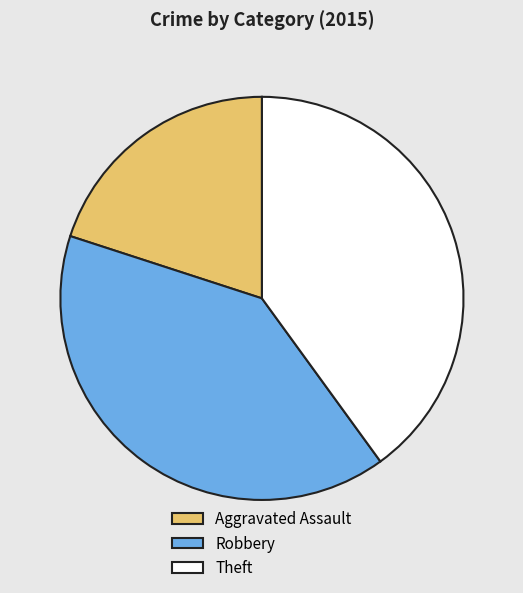

True or false: Robbery accounts for 40% of the total.

True